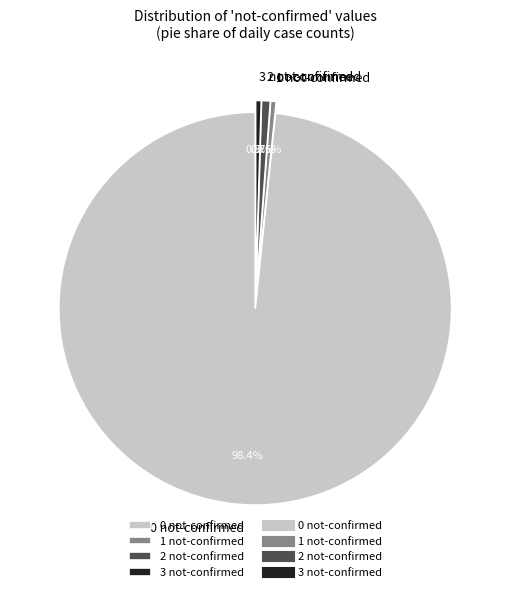

Count the number of slices in the pie.

4